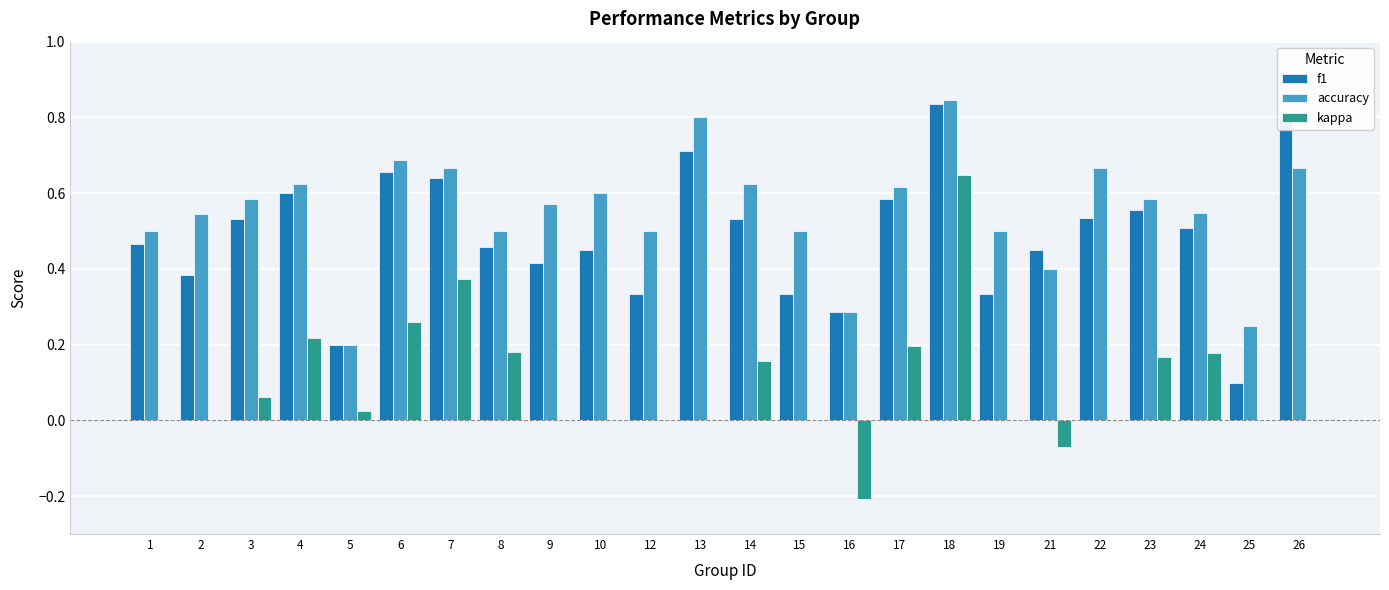

At which category does the chart reach its peak across all series?

18